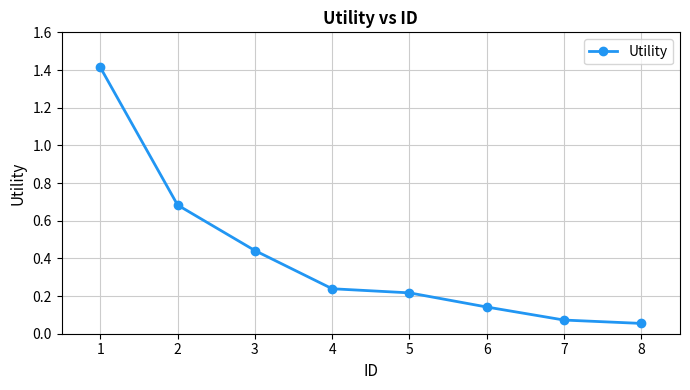

Where is the data nearest to the value 0?

8